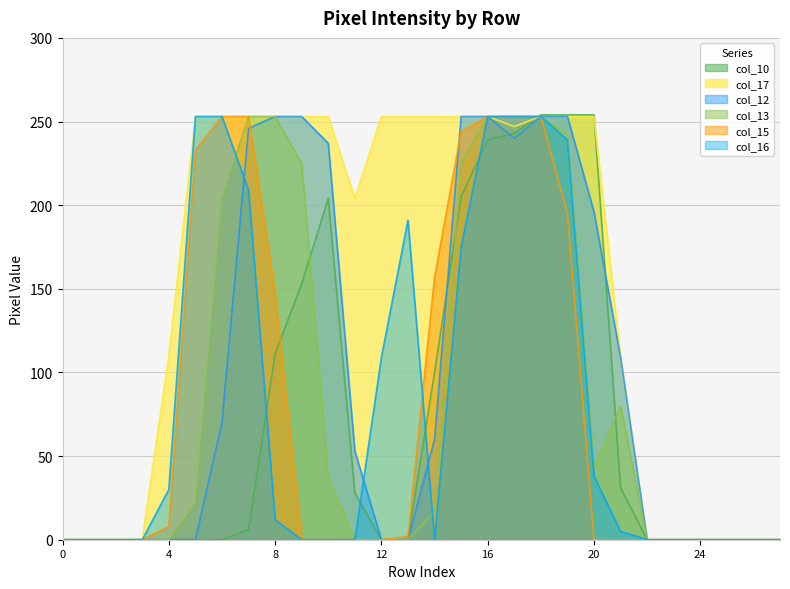

True or false: col_12 and col_17 cross at least once.

False